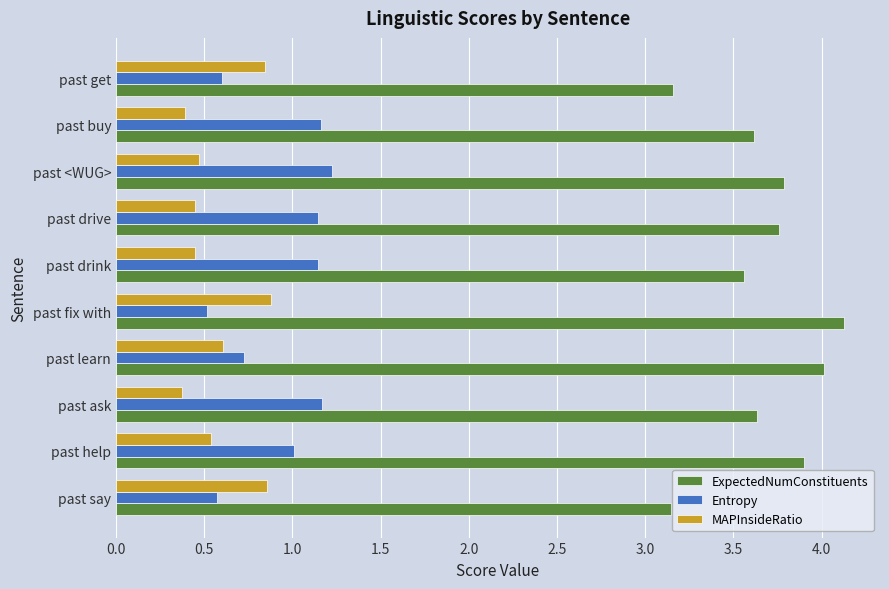

At how many categories does at least one series exceed 1?

10